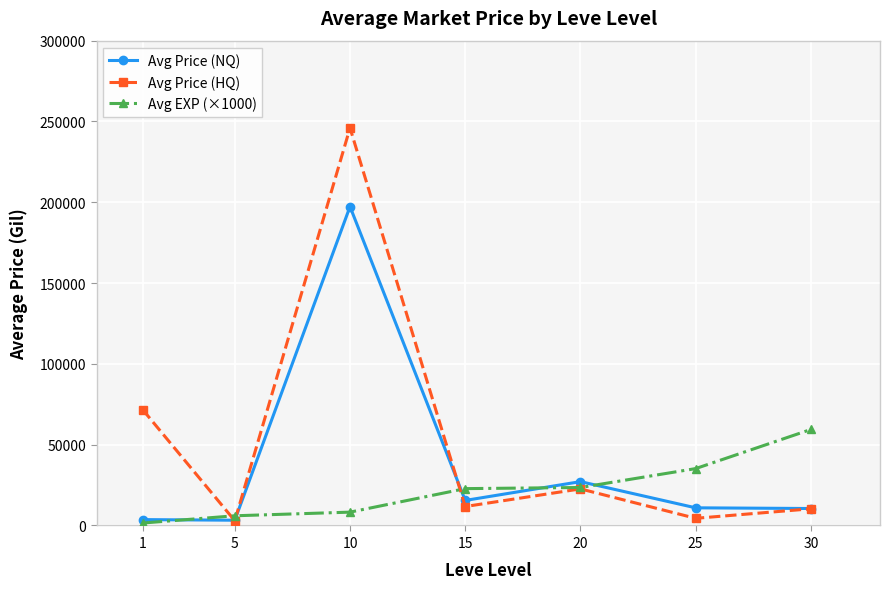

What is the average value of the Avg Price (HQ) series?

52816